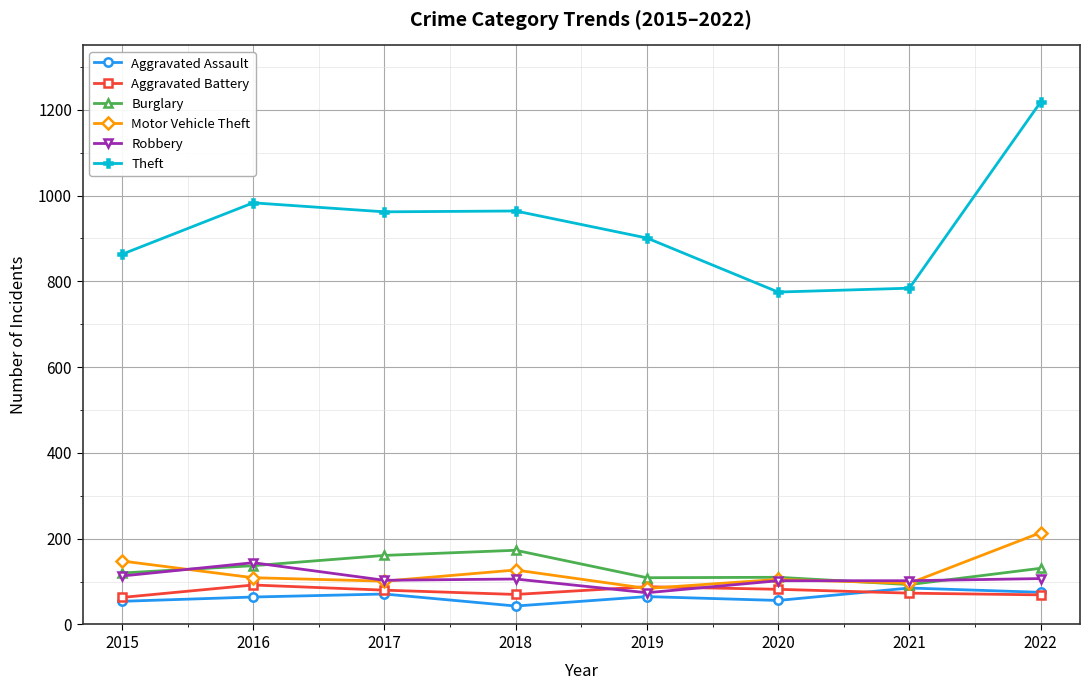

What is the value of the Aggravated Assault point at the 7th from the left?

85